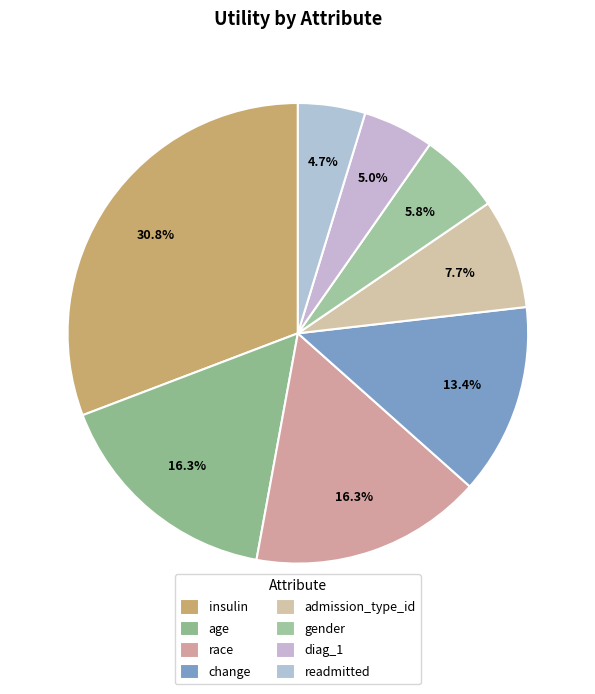

How much of the chart is everything except age?

83.7%